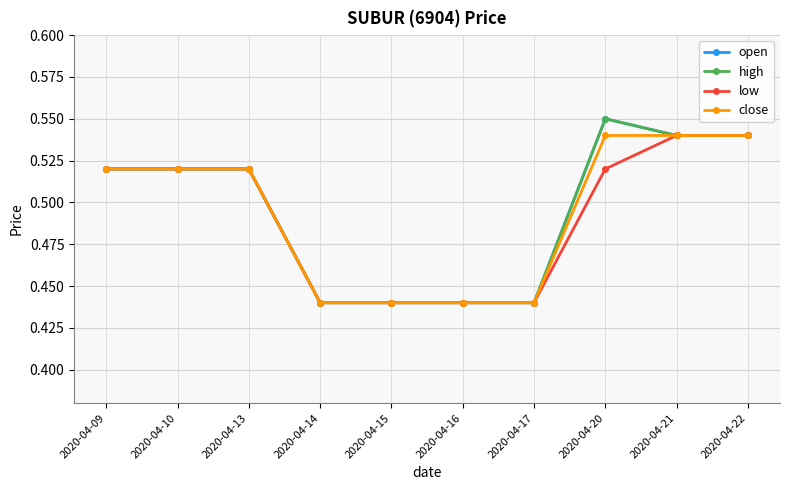

Does the chart have visible grid lines?

Yes